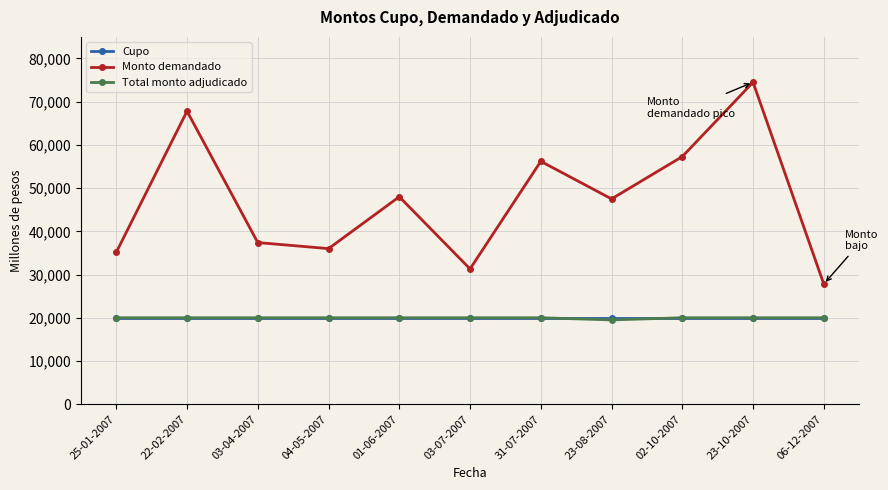

What position from the right is 25-01-2007?

11